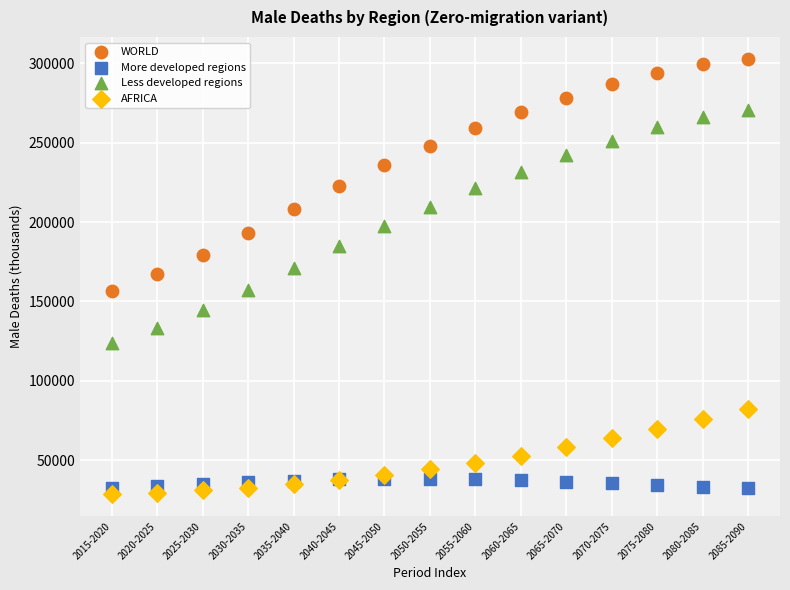

Which series has the widest spread of Y values?

Less developed regions